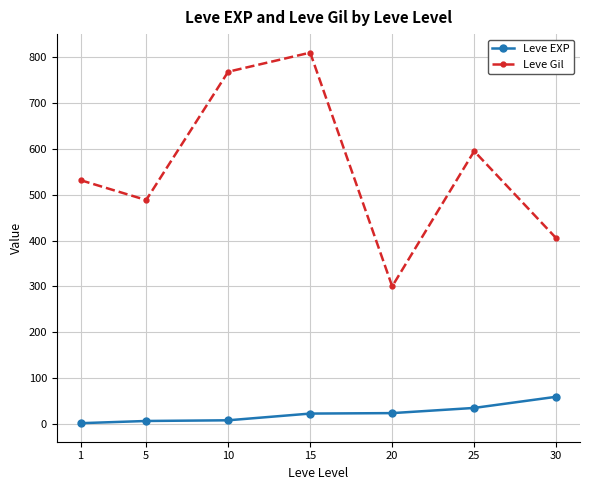

How many distinct data groups are displayed?

2